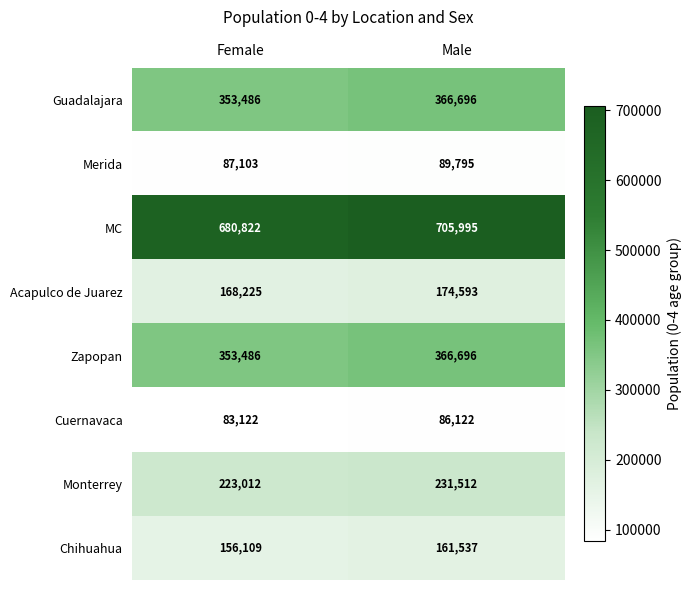

Rank the categories by Chihuahua value from lowest to highest.

Female, Male